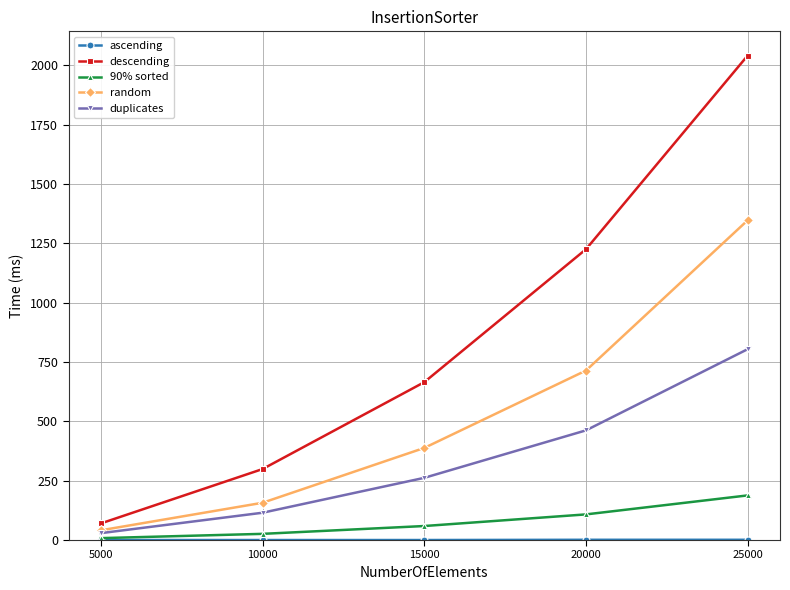

What is the difference between the second highest and second lowest values in the descending series?

926